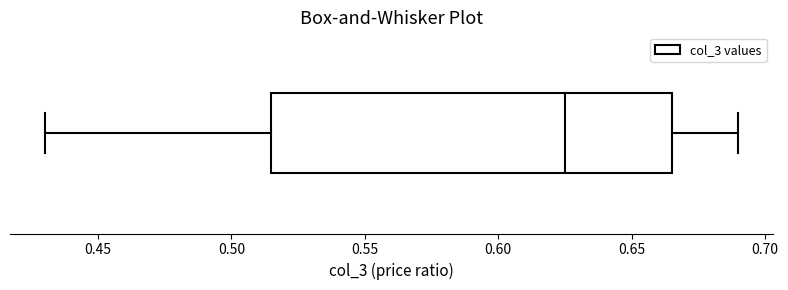

Read this box plot against the x-axis: the position of the median line, the range covered by the box, and the ends of both whiskers. The values are not printed on the chart, so give them approximately, as read against the axis.

median 0.625, box 0.515 to 0.665, whiskers 0.430 to 0.690